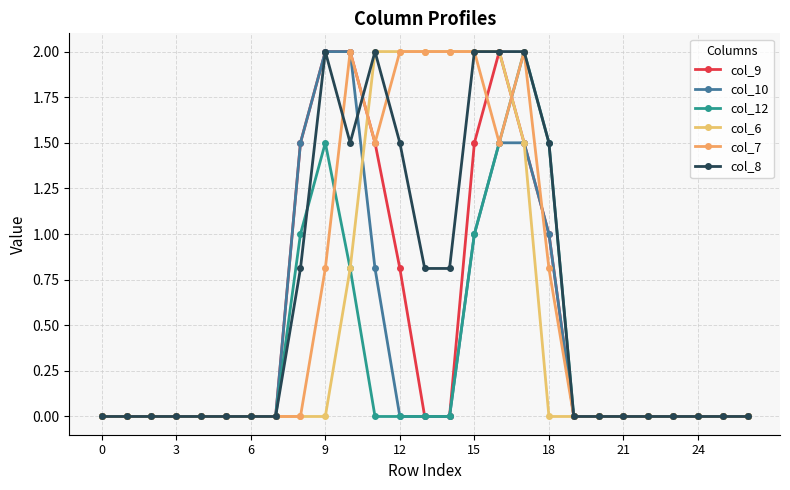

What is the sum of all col_6 values?

14.3